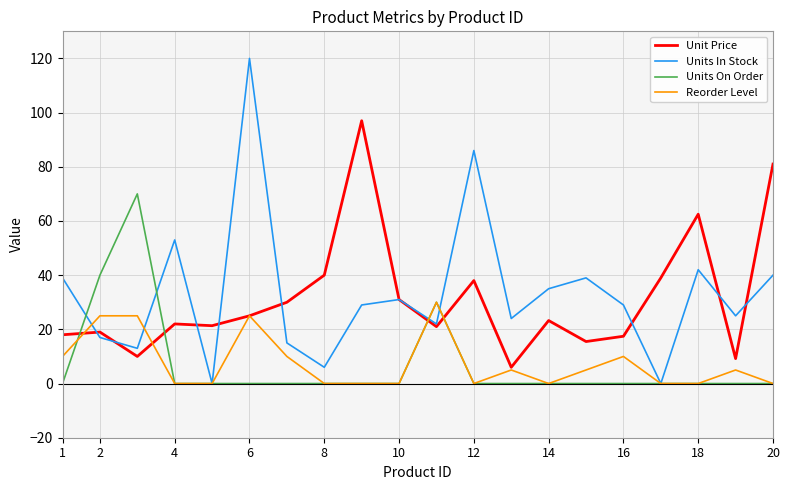

Does the chart have visible grid lines?

Yes